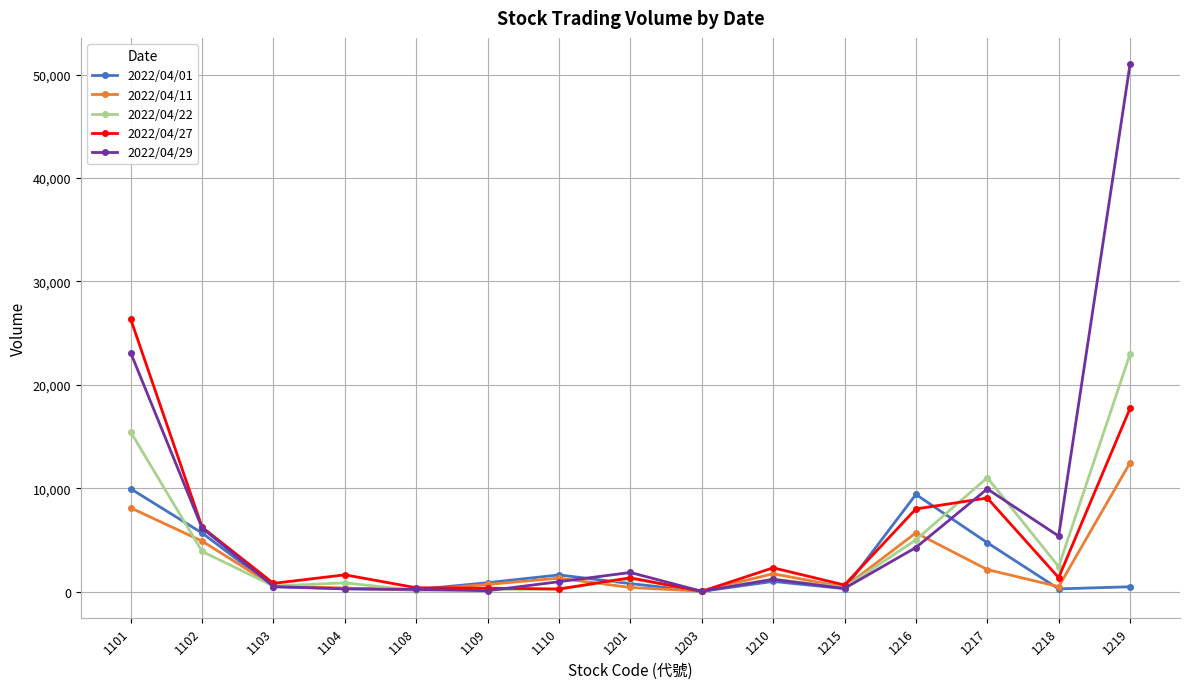

What are all the series names shown in the legend?

2022/04/01, 2022/04/11, 2022/04/22, 2022/04/27, 2022/04/29